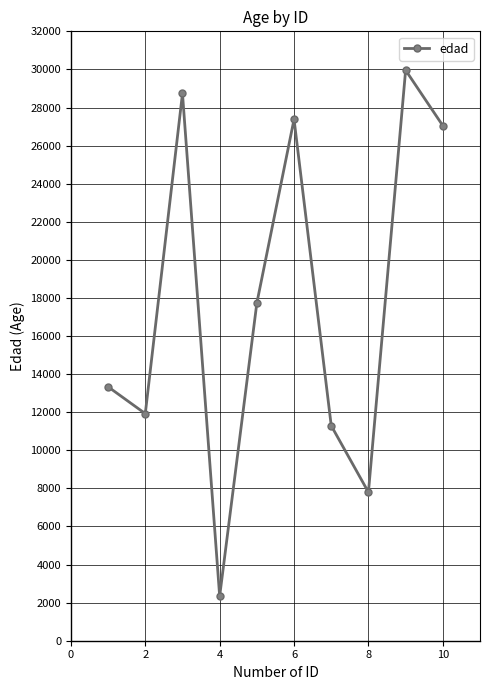

What is the value of the 8th point from the left?

7797